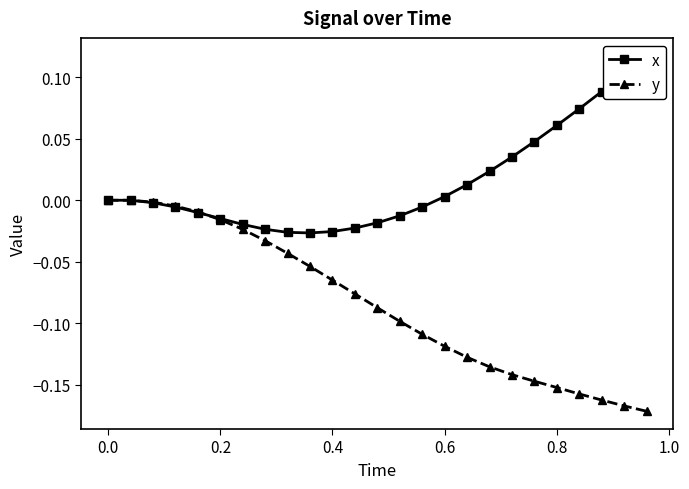

What is the lowest value of the y series?

-0.2